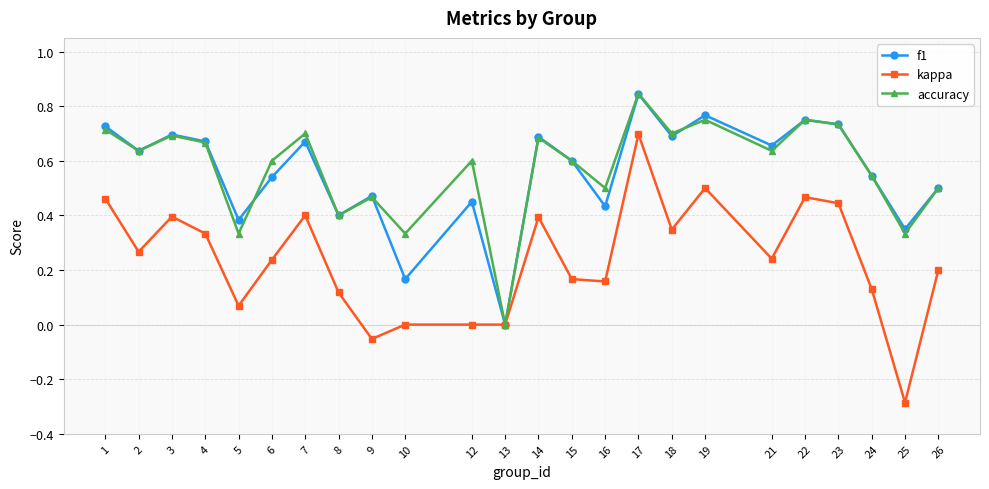

Does the chart have visible grid lines?

Yes